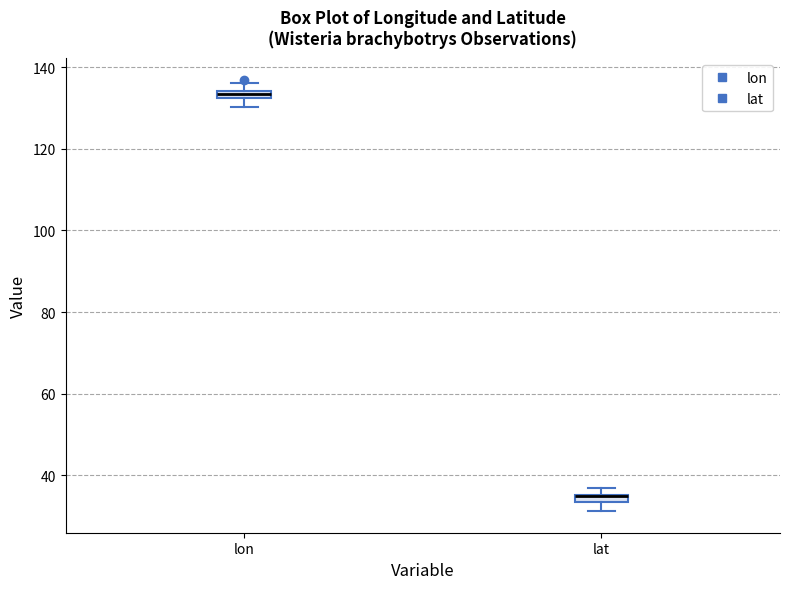

Where is the upper edge of the box for lat on the y-axis? The values are not printed on the chart, so give them approximately, as read against the axis.

36